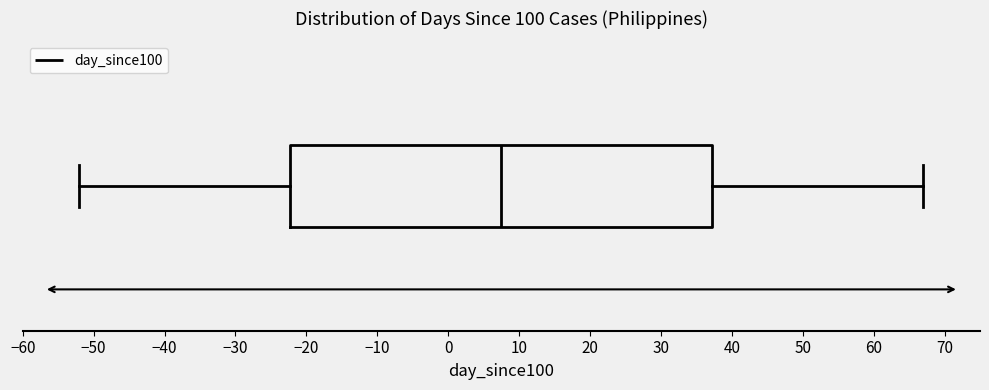

Read this box plot against the x-axis: the position of the median line, the range covered by the box, and the ends of both whiskers. The values are not printed on the chart, so give them approximately, as read against the axis.

median 8, box -22 to 37, whiskers -52 to 67